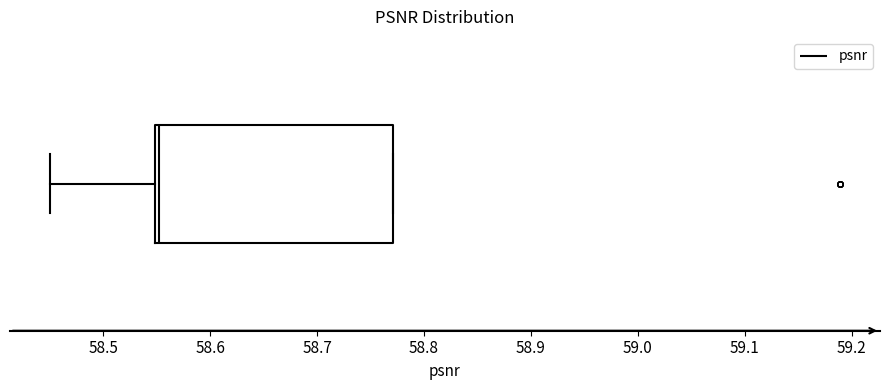

Read this box plot against the x-axis: the position of the median line, the range covered by the box, and the ends of both whiskers. The values are not printed on the chart, so give them approximately, as read against the axis.

median 58.55 (just right of the box's left edge), box 58.55 to 58.77, whiskers 58.45 to 58.77